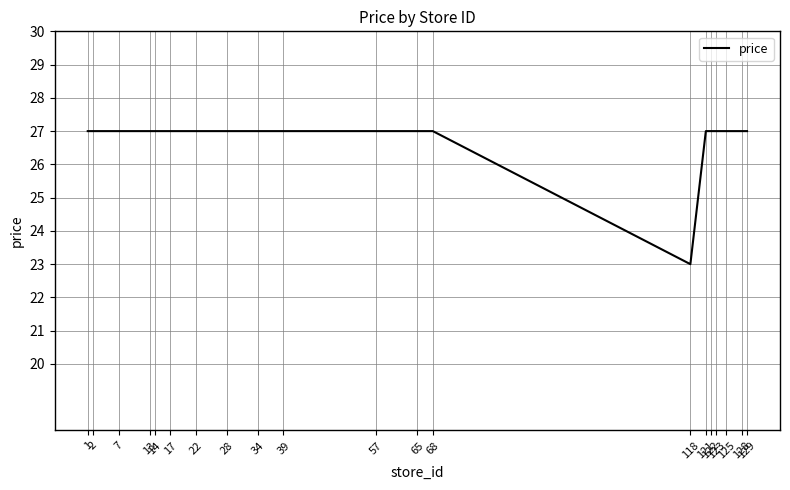

What is the difference between the maximum and minimum values?

4